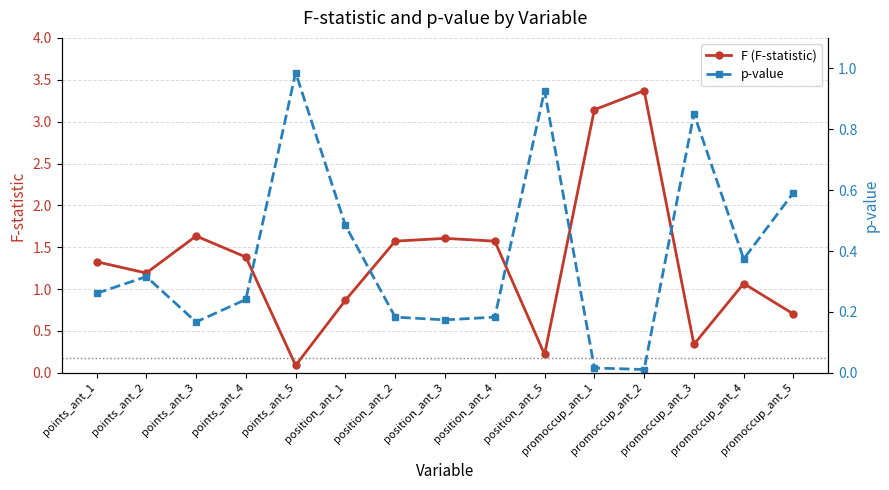

In F (F-statistic), how many points are higher than both neighbors (excluding endpoints)?

4